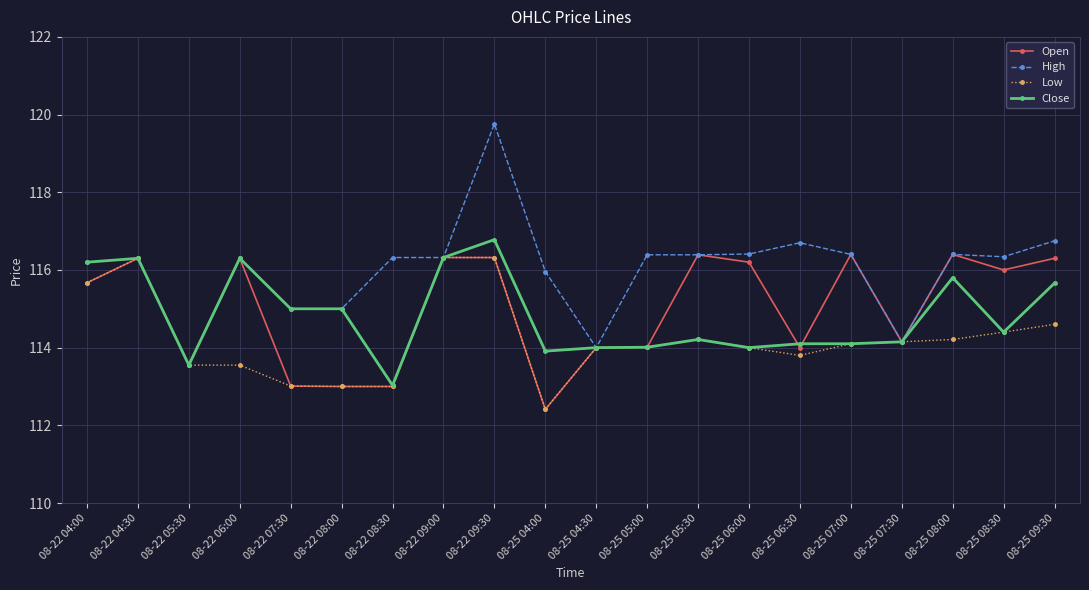

At which category does High reach its first local valley?

08-22 05:30